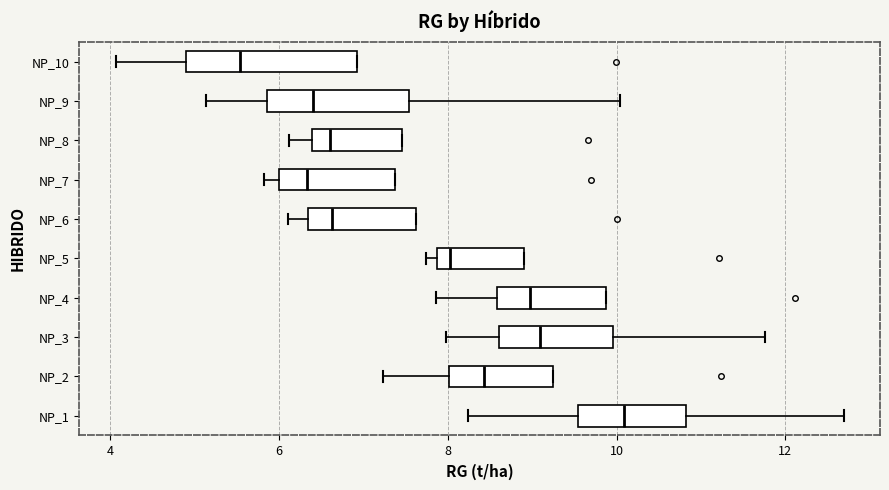

Reading bottom to top, transcribe this box plot: for each box, give where its median line is, the range the box spans, and where its two whiskers end, as read against the x-axis. The values are not printed on the chart, so give them approximately, as read against the axis.

NP_1: median 10.0, box 9.6 to 10.8, whiskers 8.2 to 12.6
NP_2: median 8.4, box 8.0 to 9.2, whiskers 7.2 to 9.2
NP_3: median 9.0, box 8.6 to 10.0, whiskers 8.0 to 11.8
NP_4: median 9.0, box 8.6 to 9.8, whiskers 7.8 to 9.8
NP_5: median 8.0, box 7.8 to 8.8, whiskers 7.8 (just left of the box's left edge) to 8.8
NP_6: median 6.6, box 6.4 to 7.6, whiskers 6.2 to 7.6
NP_7: median 6.4, box 6.0 to 7.4, whiskers 5.8 to 7.4
NP_8: median 6.6, box 6.4 to 7.4, whiskers 6.2 to 7.4
NP_9: median 6.4, box 5.8 to 7.6, whiskers 5.2 to 10.0
NP_10: median 5.6, box 5.0 to 7.0, whiskers 4.0 to 7.0